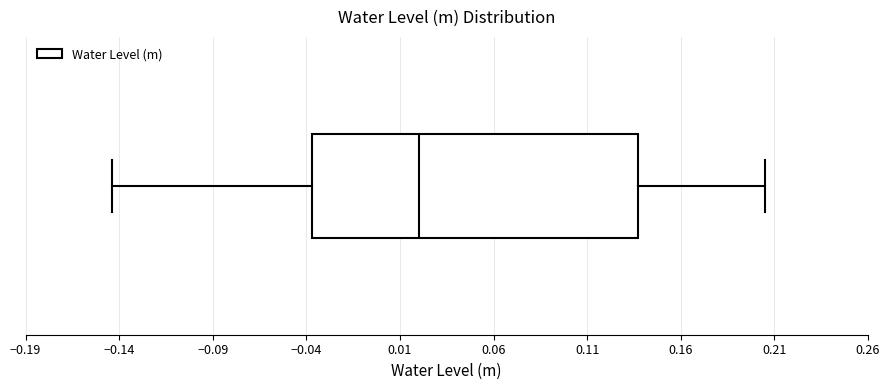

Where does the left whisker of the box end on the x-axis? The values are not printed on the chart, so give them approximately, as read against the axis.

-0.145